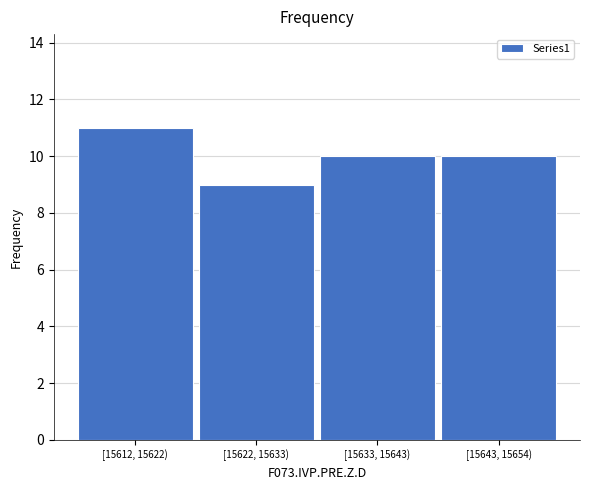

Reading left to right, extract all data points from this chart.

11	9	10	10